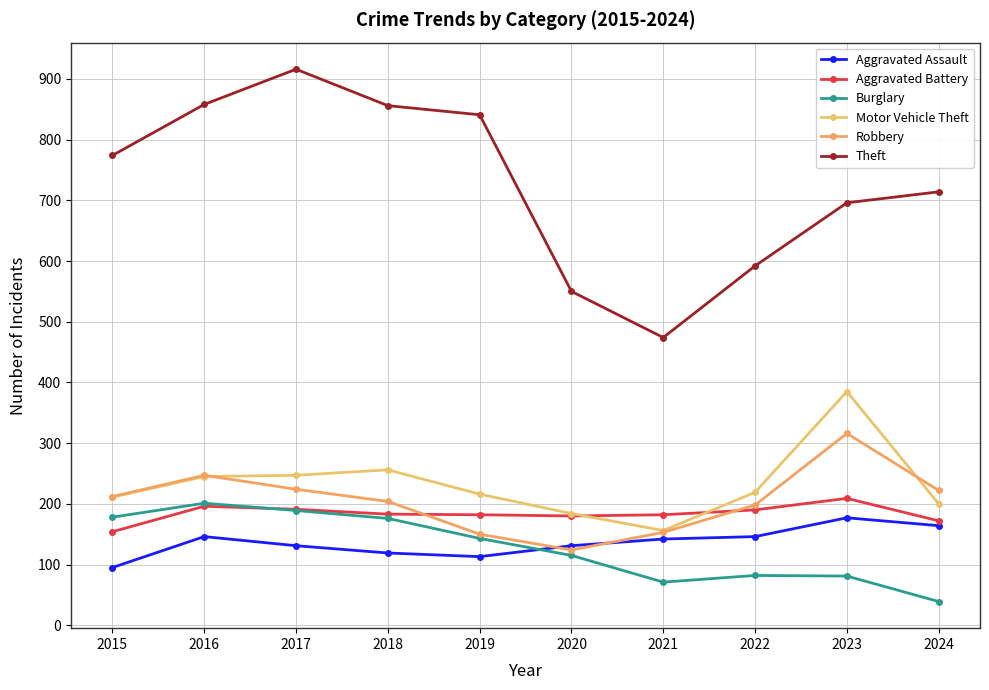

At which category does Burglary reach its first local peak?

2016